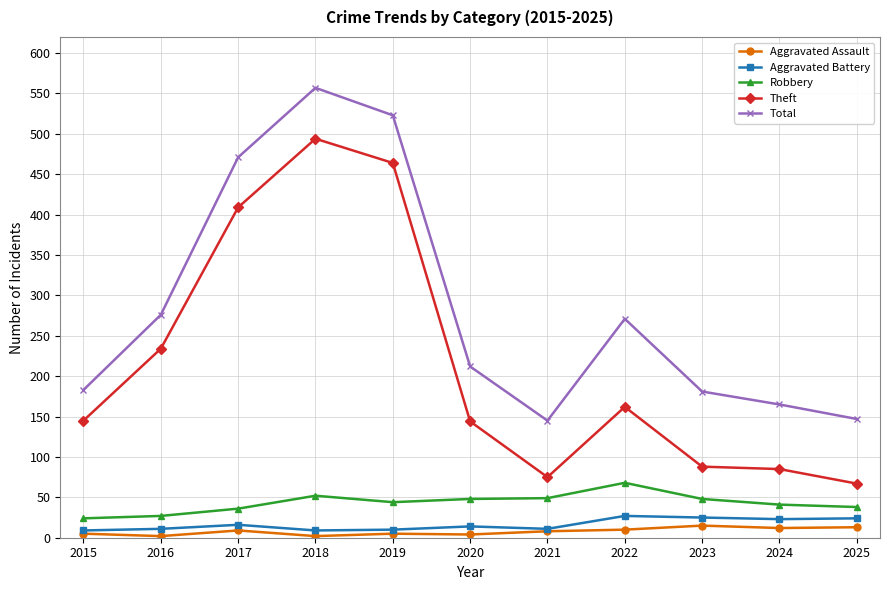

What is the value of the Theft point at the 3rd from the left?

409